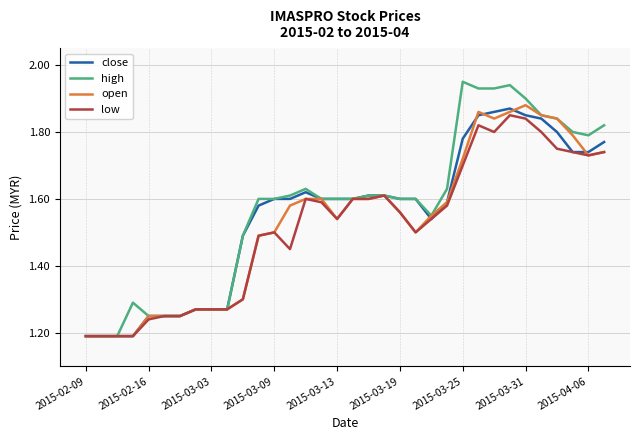

How many lines are shown in the chart?

4